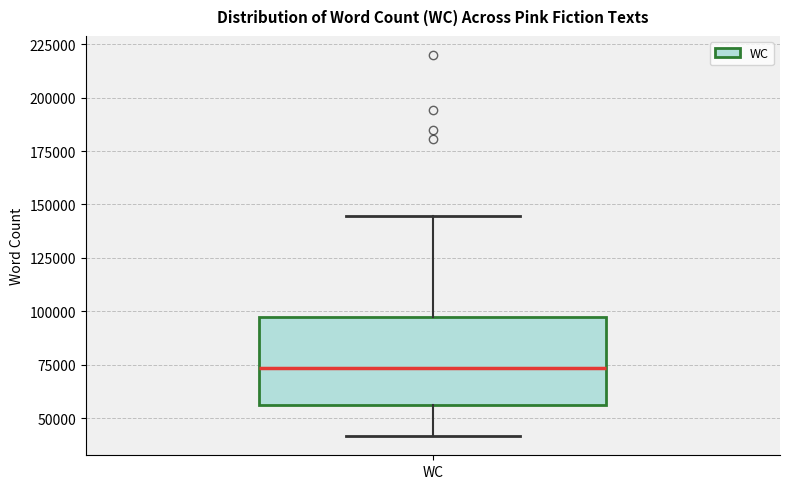

Read this box plot against the y-axis: the position of the median line, the range covered by the box, and the ends of both whiskers. The values are not printed on the chart, so give them approximately, as read against the axis.

median 75000, box 55000 to 95000, whiskers 40000 to 145000